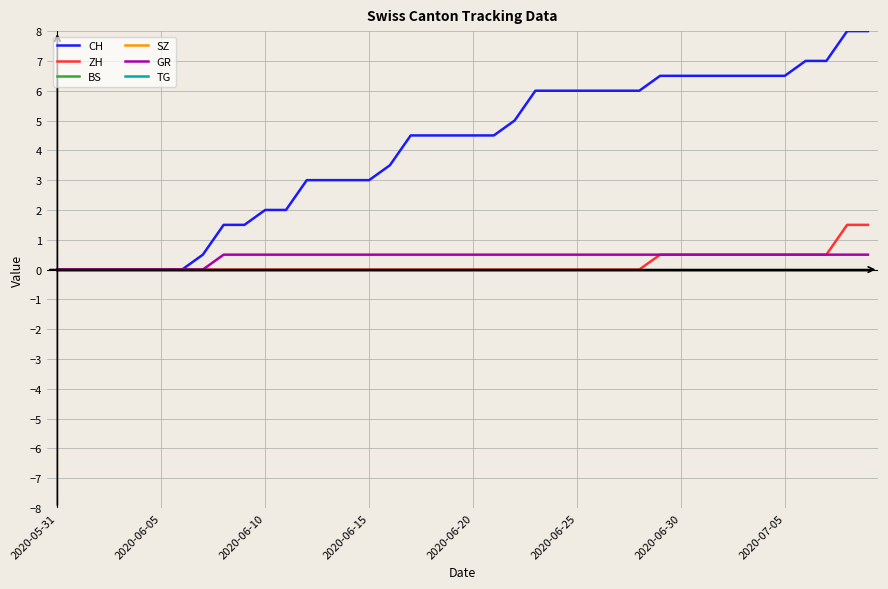

Does the chart have visible grid lines?

Yes